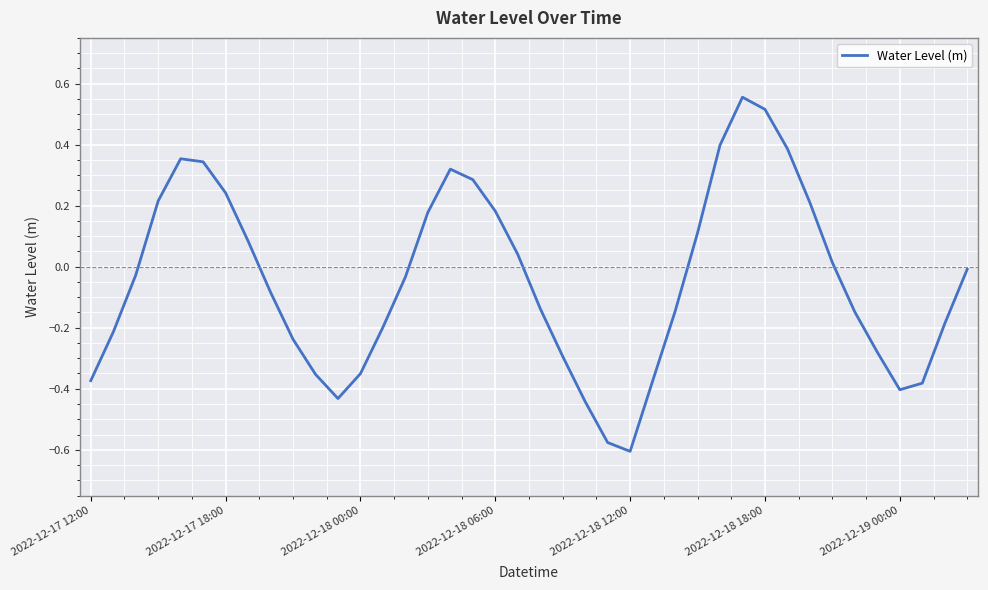

Is this an area chart (filled region under the line)?

No